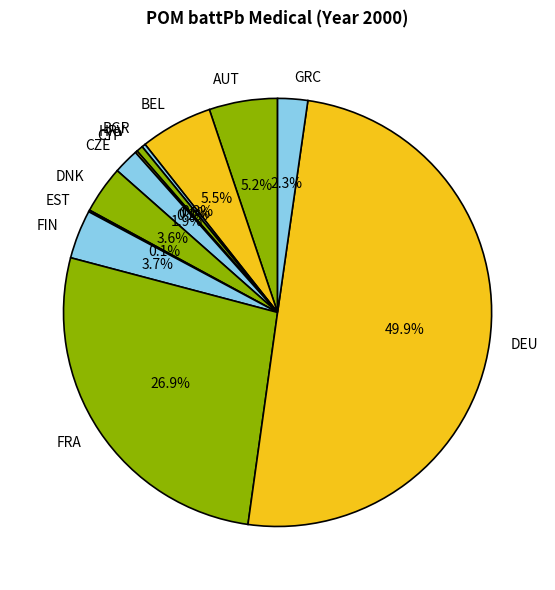

Which has a higher value, BGR or BEL?

BEL